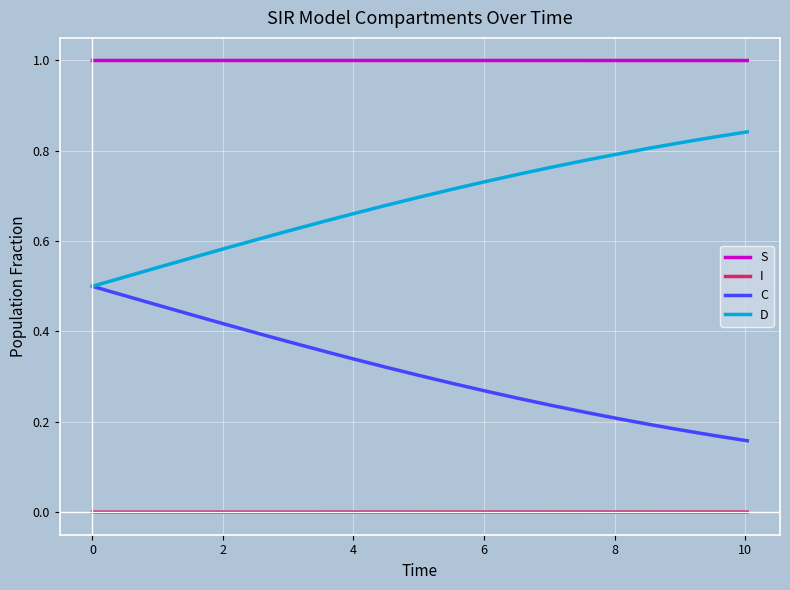

What is the highest value of the S series?

1.0